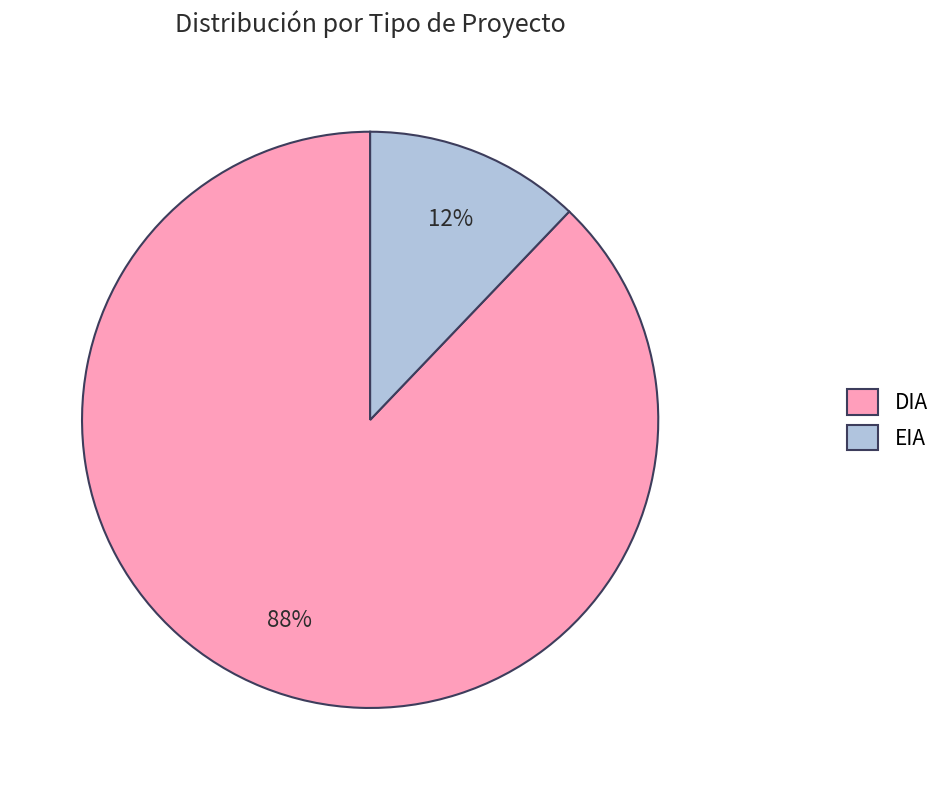

True or false: EIA accounts for 12% of the total.

True